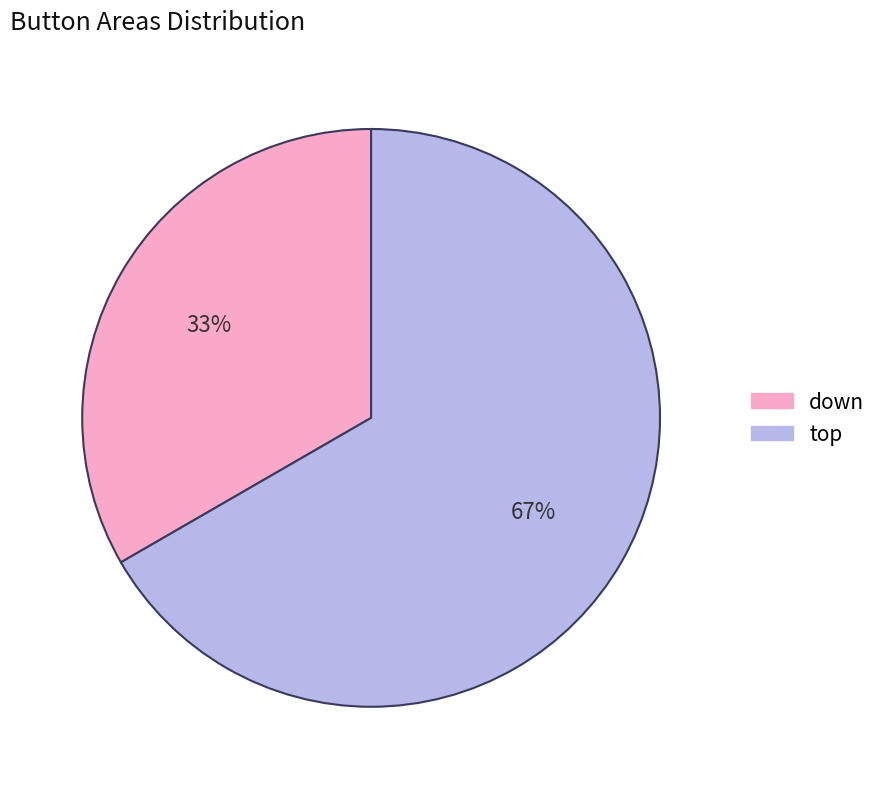

To the nearest percent, what is the average slice percentage?

50%